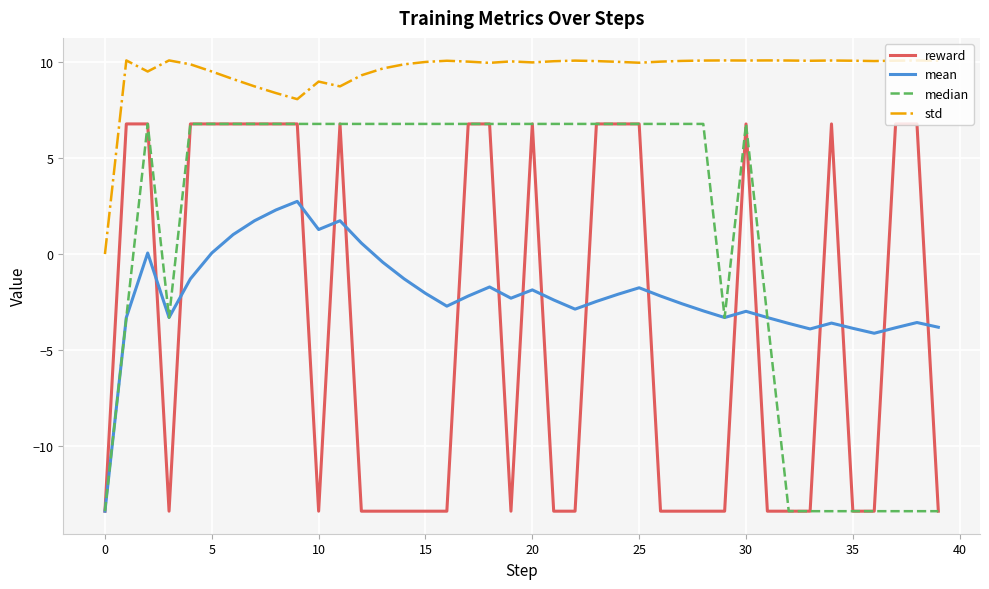

Which series has the largest total across all categories?

std